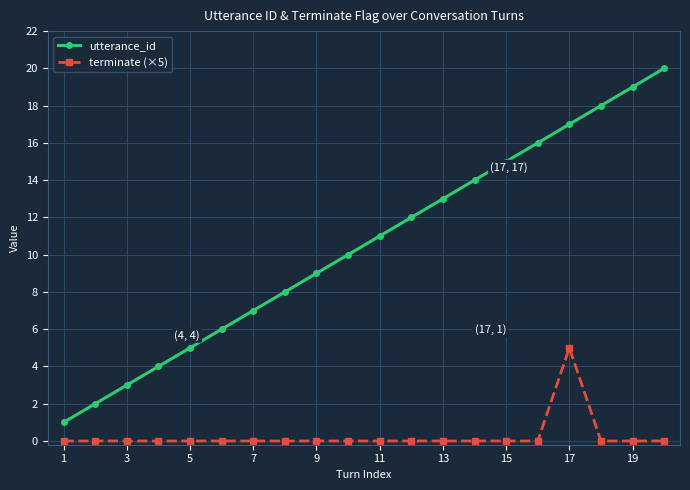

True or false: terminate (×5) and utterance_id cross at least once.

False